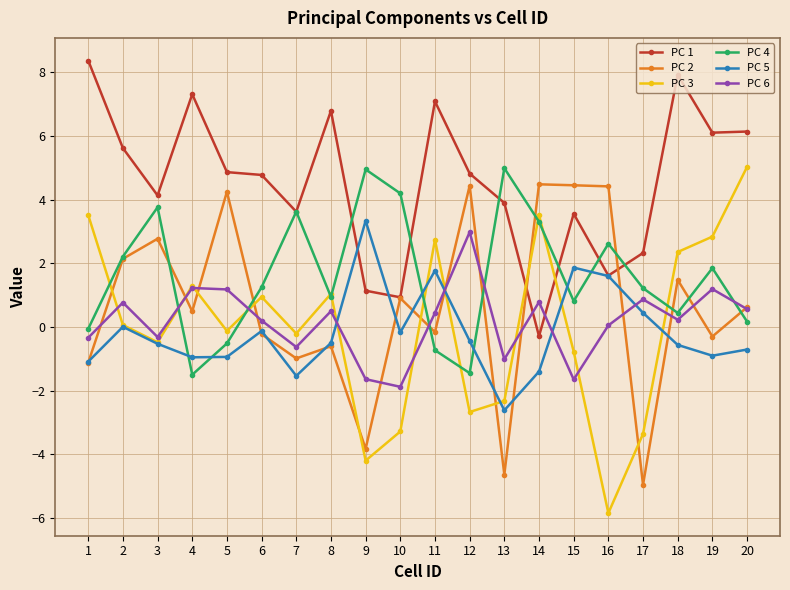

What is the minimum value shown in the chart?

-5.8